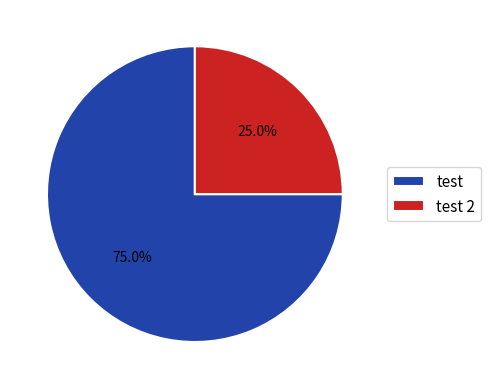

Count the number of slices in the pie.

2